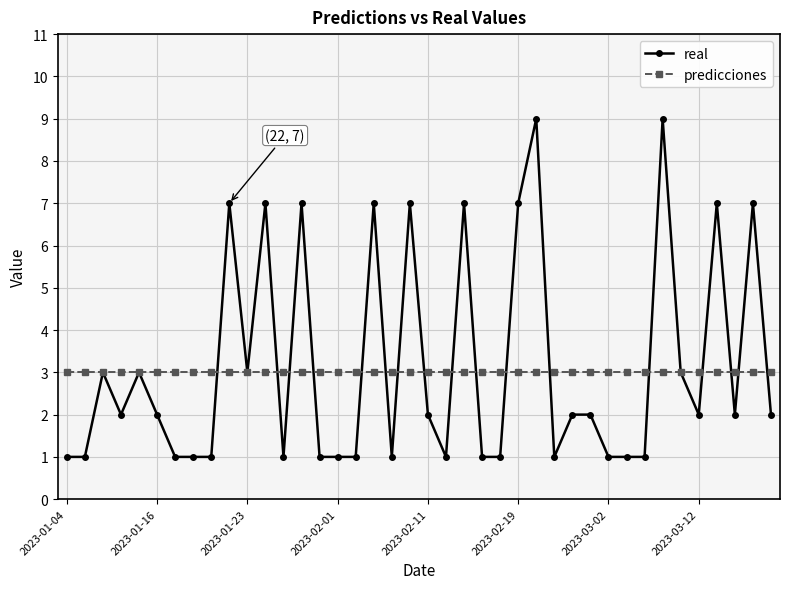

Reading left to right, list all the values displayed in this chart.

real: 1	1	3	2	3	2	1	1	1	7	3	7	1	7	1	1	1	7	1	7	2	1	7	1	1	7	9	1	2	2	1	1	1	9	3	2	7	2	7	2
predicciones: 3	3	3	3	3	3	3	3	3	3	3	3	3	3	3	3	3	3	3	3	3	3	3	3	3	3	3	3	3	3	3	3	3	3	3	3	3	3	3	3